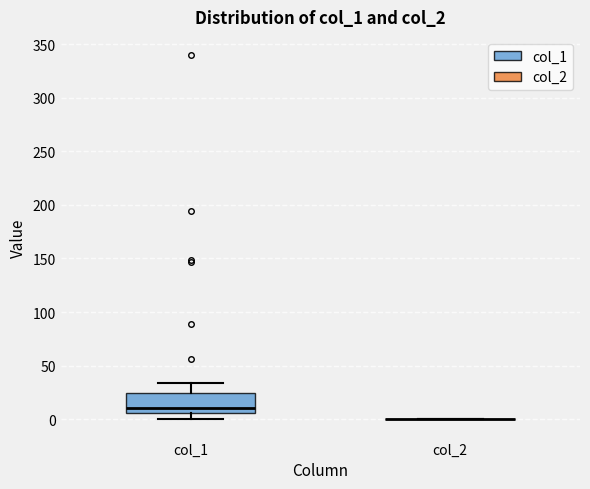

Reading left to right, transcribe this box plot: for each box, give where its median line is, the range the box spans, and where its two whiskers end, as read against the y-axis. The values are not printed on the chart, so give them approximately, as read against the axis.

col_1: median 10, box 5 to 25, whiskers 0 to 35
col_2: box collapsed to a line at 0, whiskers 0 to 0